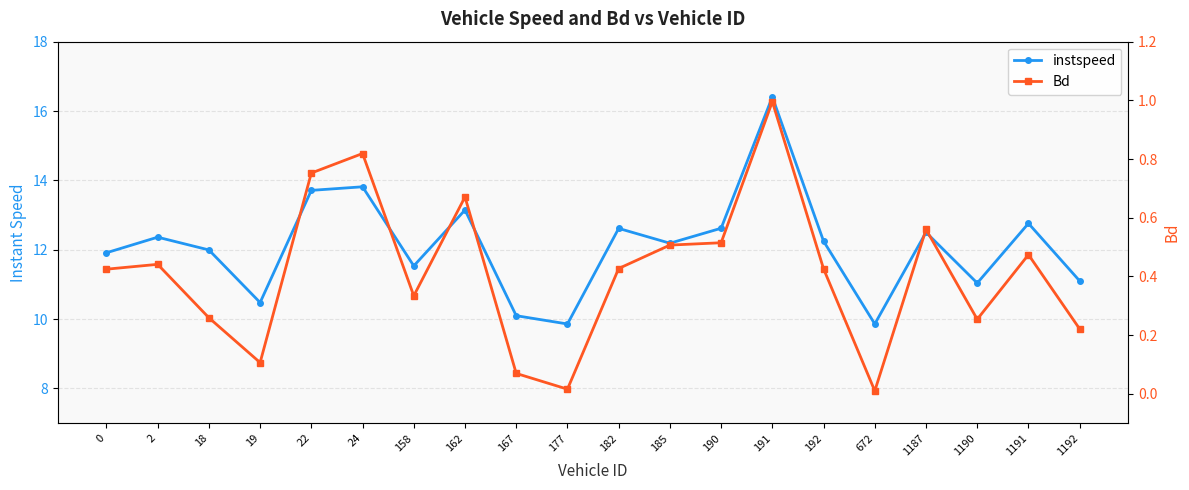

Which category has the highest value in the Bd series?

191